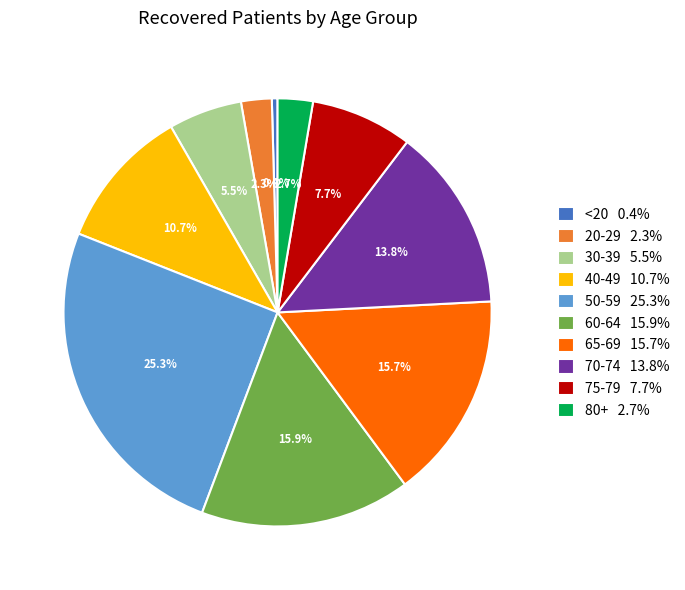

Combined, do 70-74 13.8% and 75-79 7.7% account for over 50%?

No